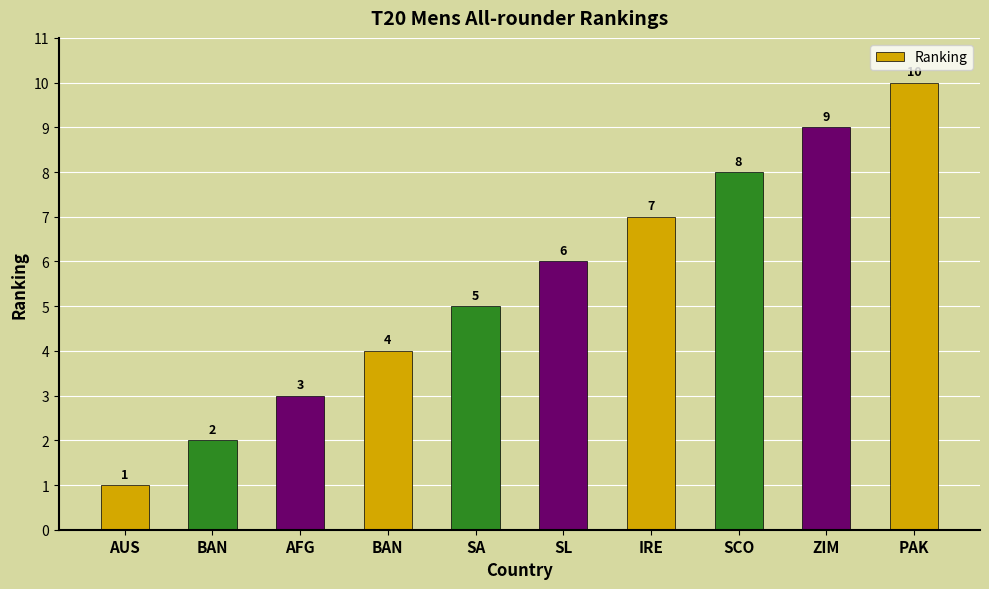

What is the change in value from BAN to SA?

+1